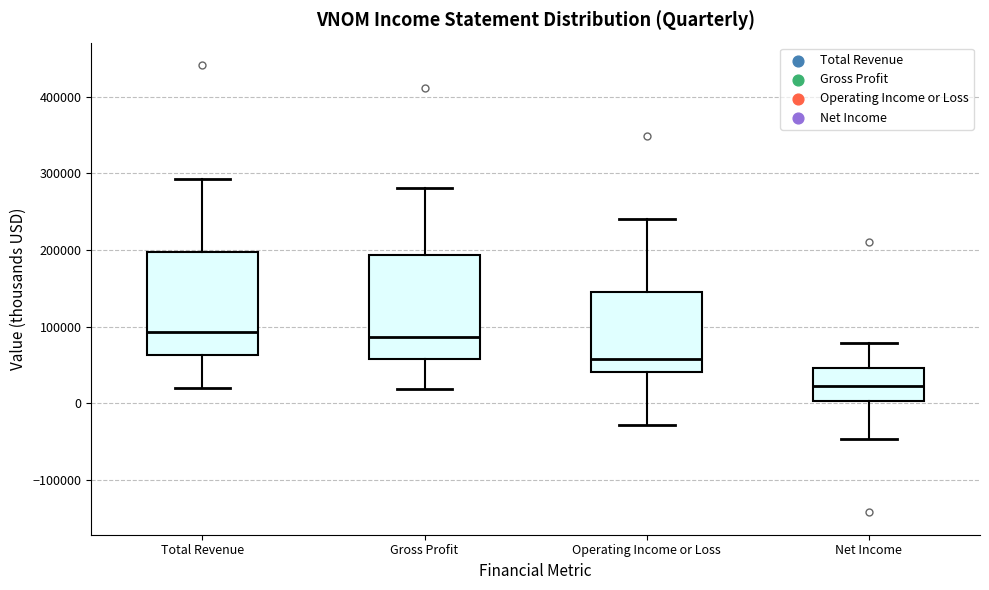

Where does the upper whisker of the box for Operating Income or Loss end on the y-axis? The values are not printed on the chart, so give them approximately, as read against the axis.

240000